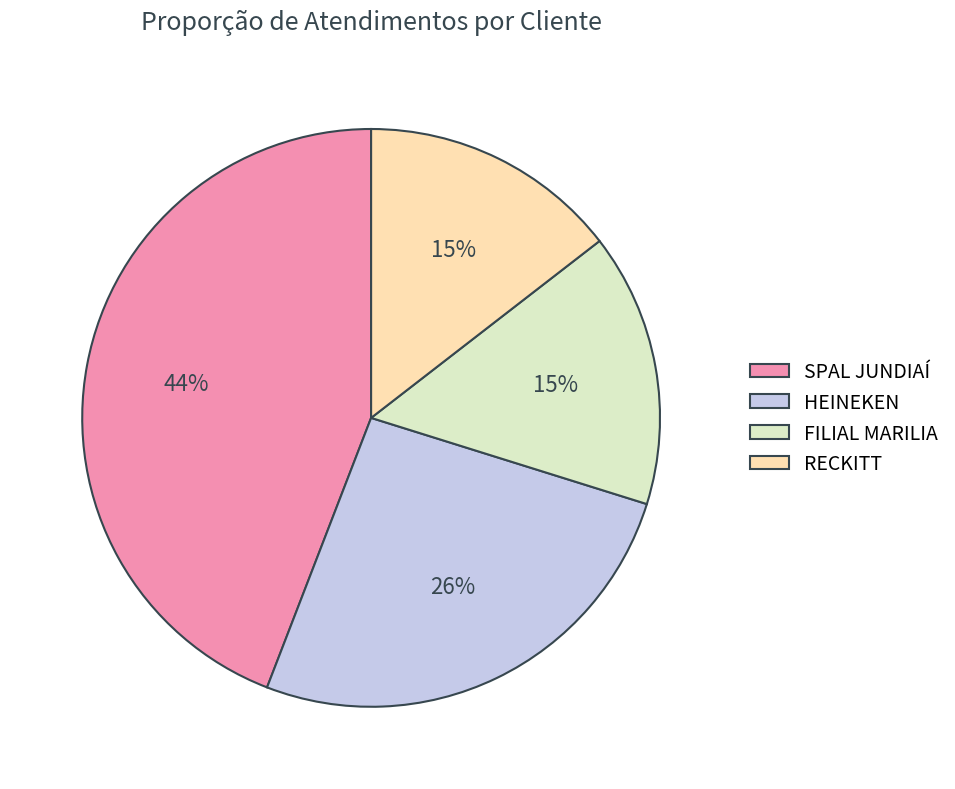

How many slices are in this pie chart?

4